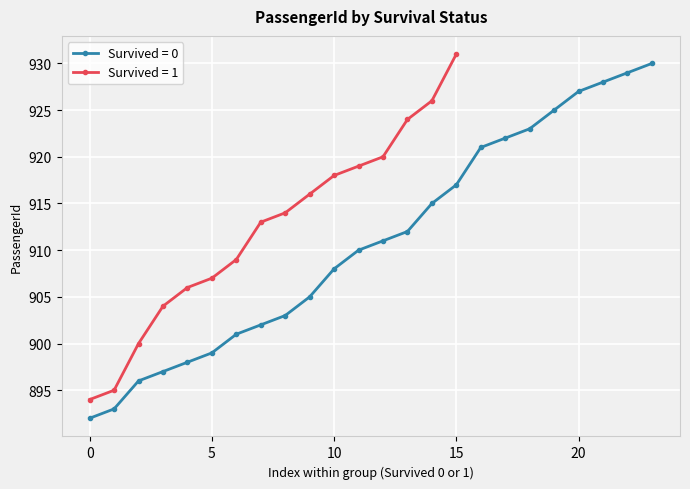

Between 23 and 11, which is larger?

23